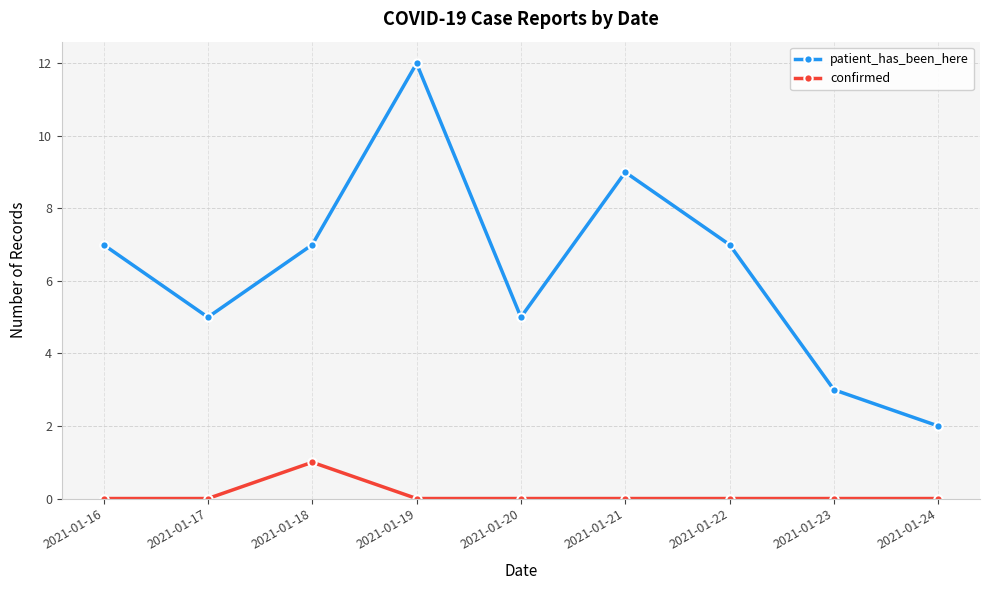

What is the sum of the patient_has_been_here values at 2021-01-20 and 2021-01-21?

14